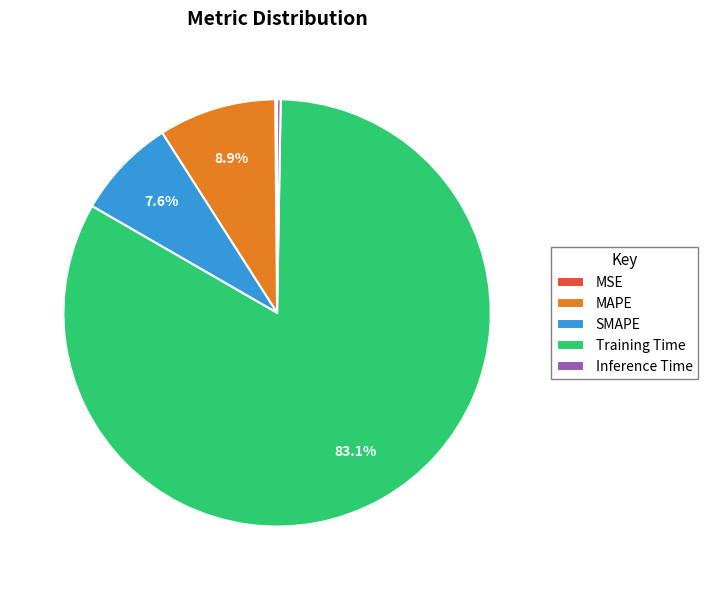

What is the largest slice in the pie chart?

Training Time